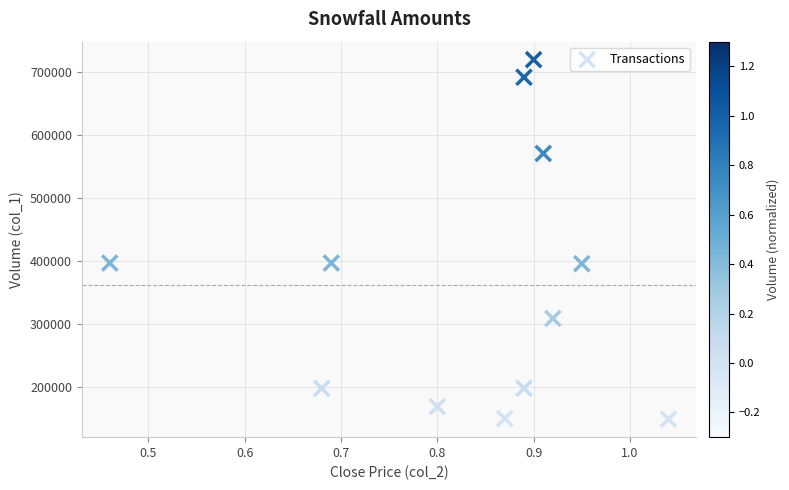

What is the average Y value?

362167